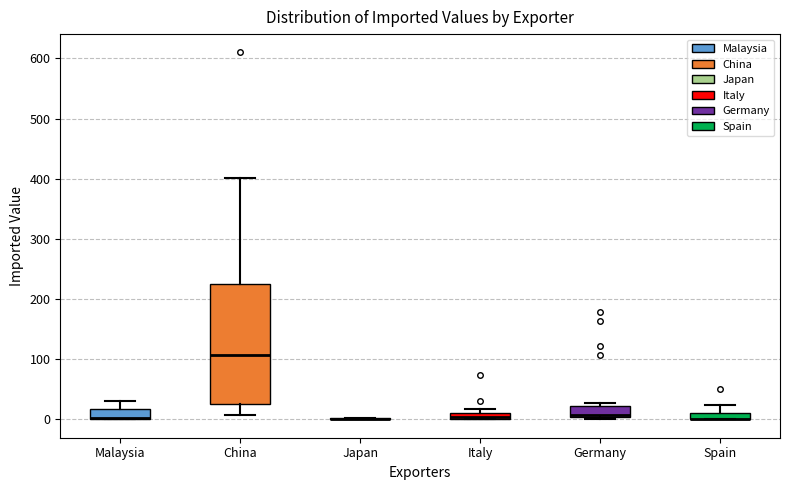

Comparing the boxes themselves (not the whiskers), which one is the tallest?

China